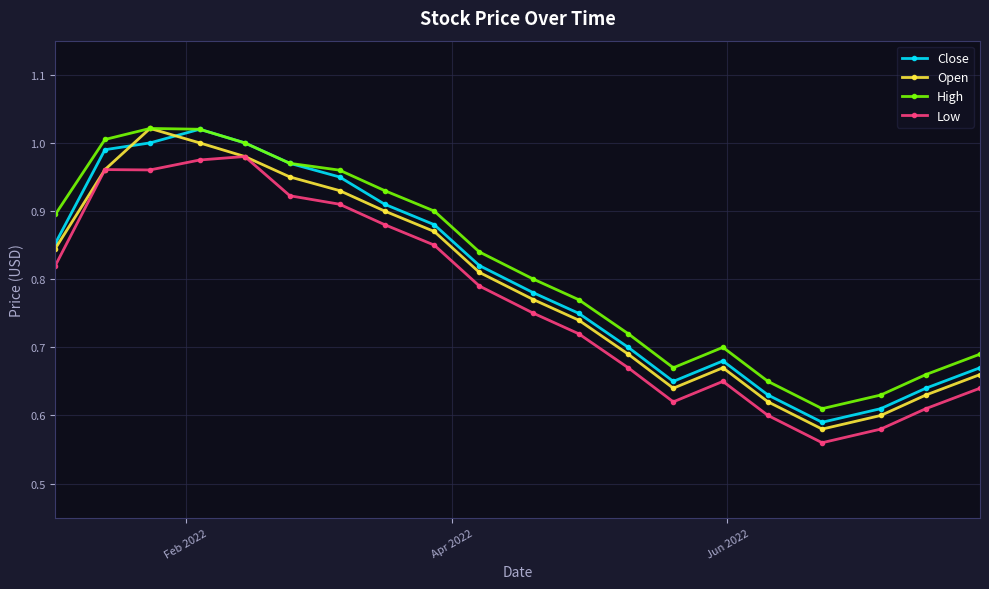

What is the difference between the maximum and second lowest values in the Close series?

0.4